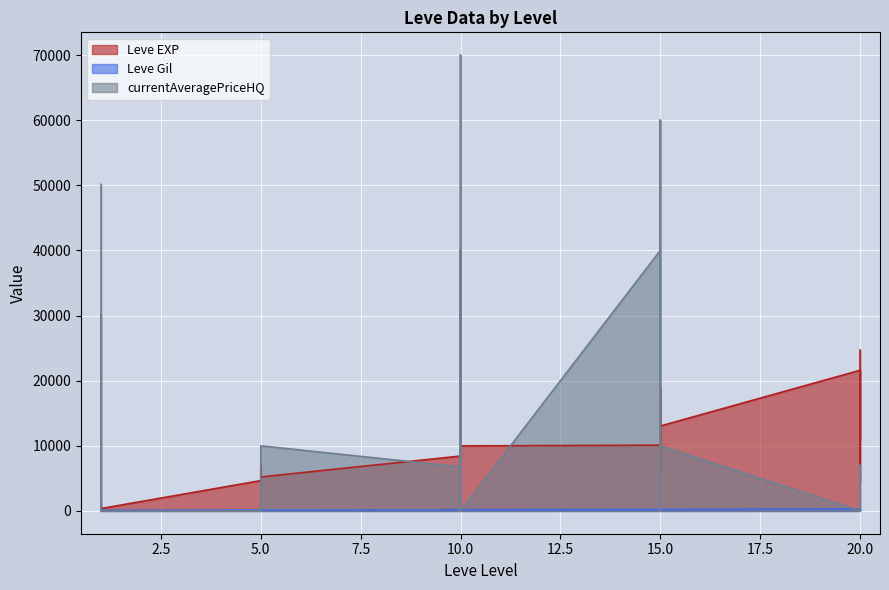

What is the sum of the currentAveragePriceHQ values at 20 and 15?

9999.0